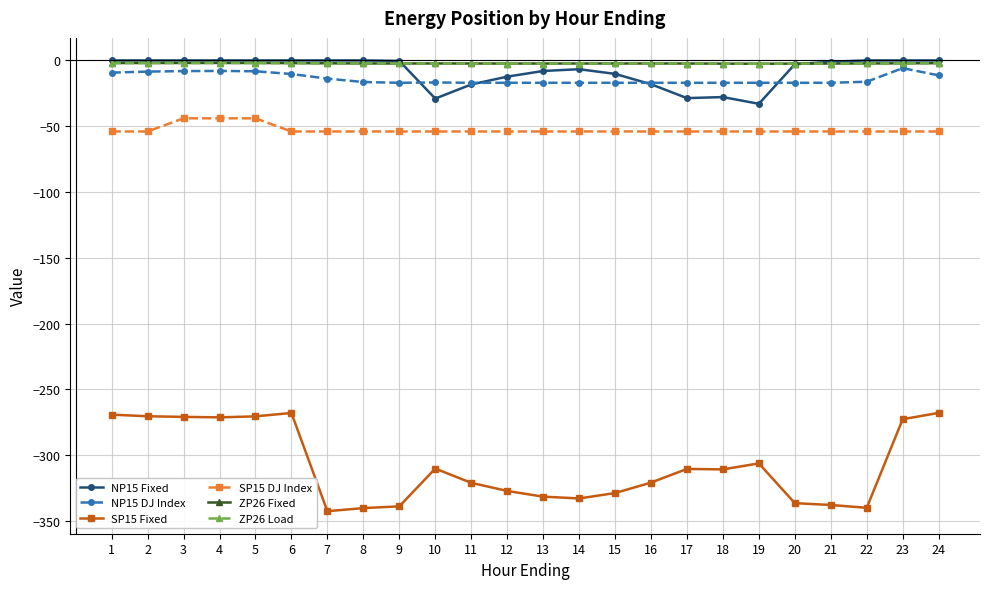

At which category does the chart reach its minimum across all series?

7